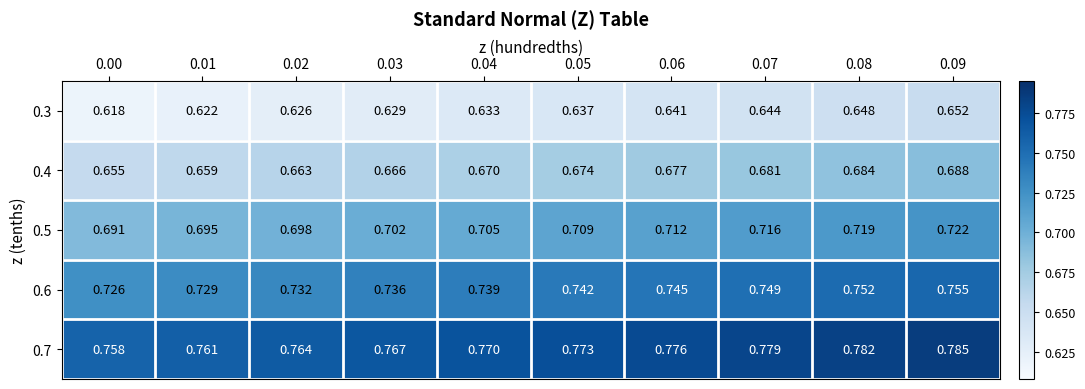

Is the value of 0.5 at 0.05 greater than the value of 0.6 at 0.06?

No